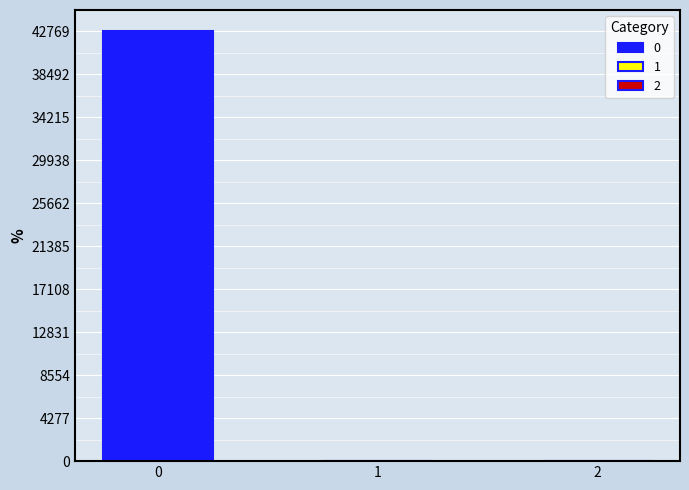

Does the chart contain stacked bars?

No